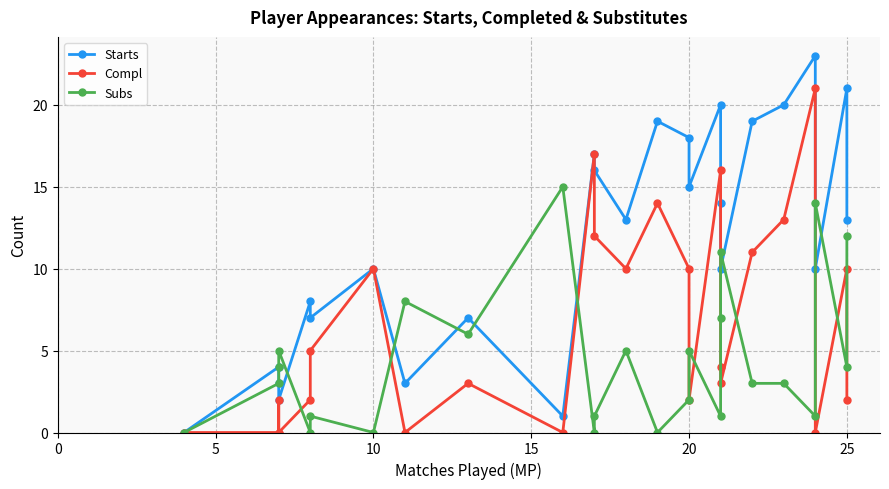

Does the chart have visible grid lines?

Yes